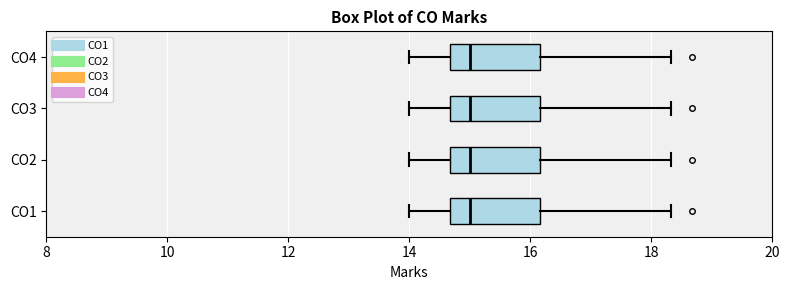

Reading bottom to top, transcribe this box plot: for each box, give where its median line is, the range the box spans, and where its two whiskers end, as read against the x-axis. The values are not printed on the chart, so give them approximately, as read against the axis.

CO1: median 15.0, box 14.6 to 16.2, whiskers 14.0 to 18.4
CO2: median 15.0, box 14.6 to 16.2, whiskers 14.0 to 18.4
CO3: median 15.0, box 14.6 to 16.2, whiskers 14.0 to 18.4
CO4: median 15.0, box 14.6 to 16.2, whiskers 14.0 to 18.4